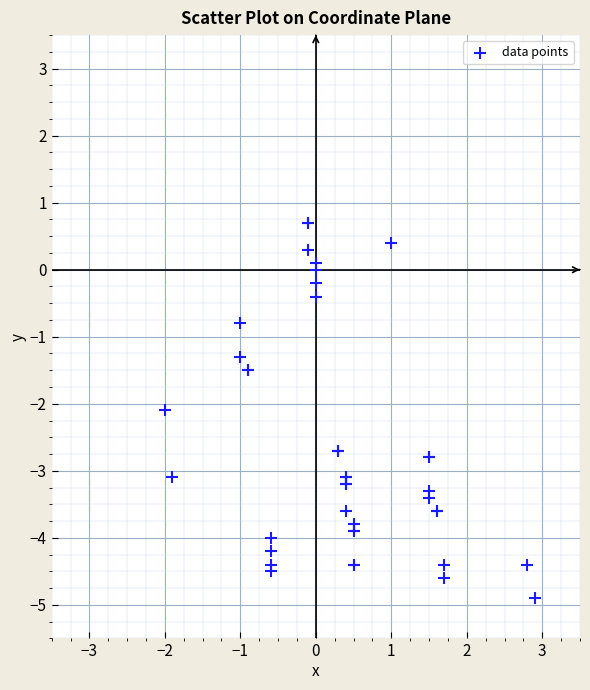

What Y value in the scatter plot is closest to -2?

-2.1